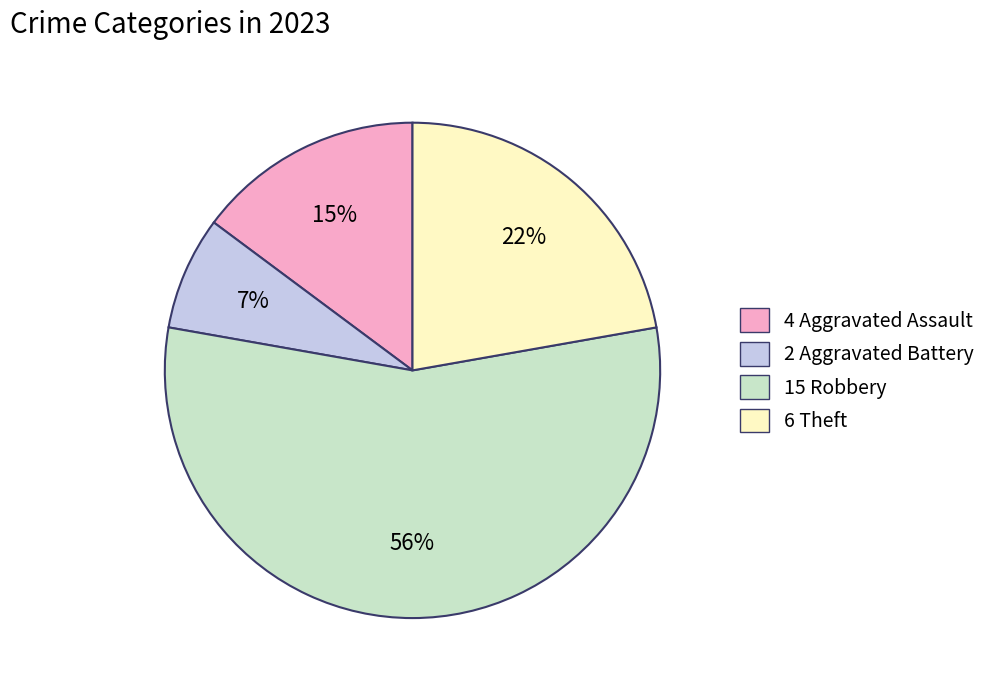

What percentage is the 6 Theft slice, to the nearest percent?

22%